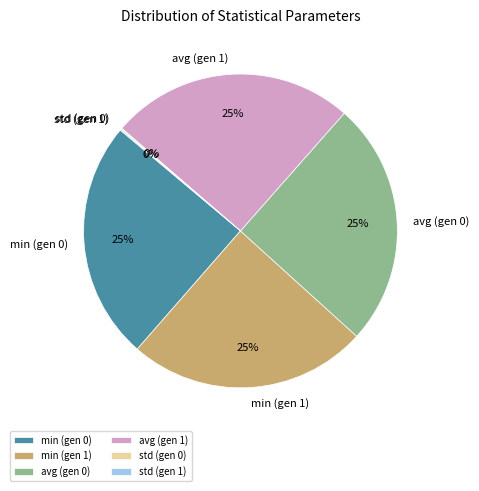

To the nearest percent, what portion does min (gen 1) represent?

25%